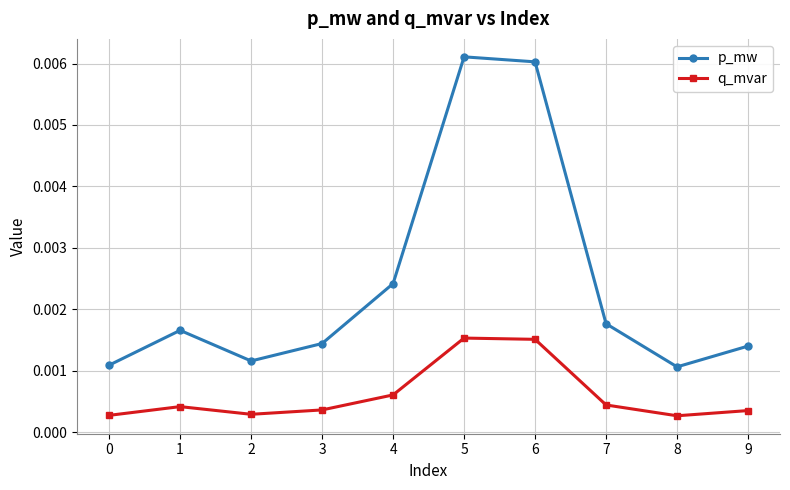

Rank the series by their maximum value, from highest to lowest.

p_mw, q_mvar